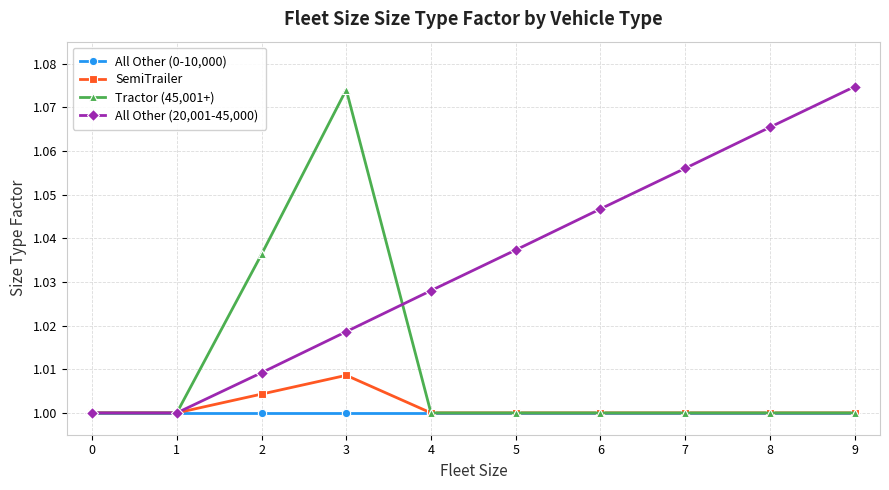

The SemiTrailer series shows 0.7 at 7. True or false?

False